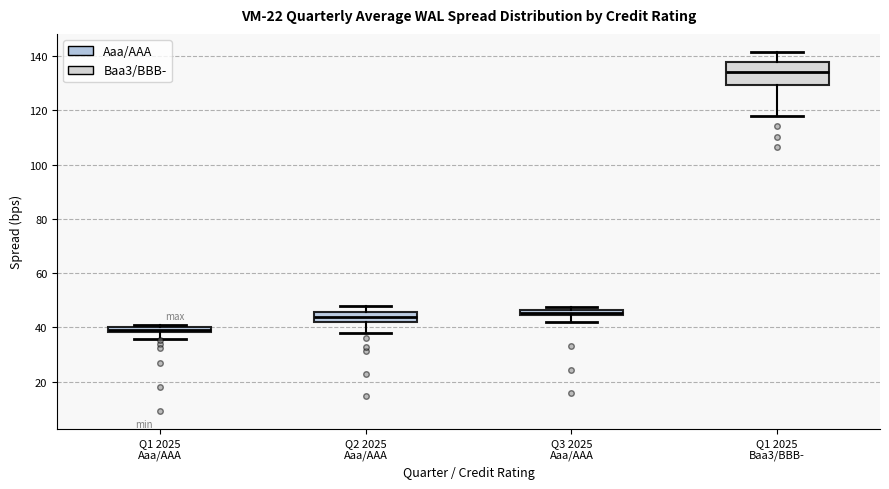

Where is the upper edge of the box for Q1 2025 Aaa/AAA on the y-axis? The values are not printed on the chart, so give them approximately, as read against the axis.

40